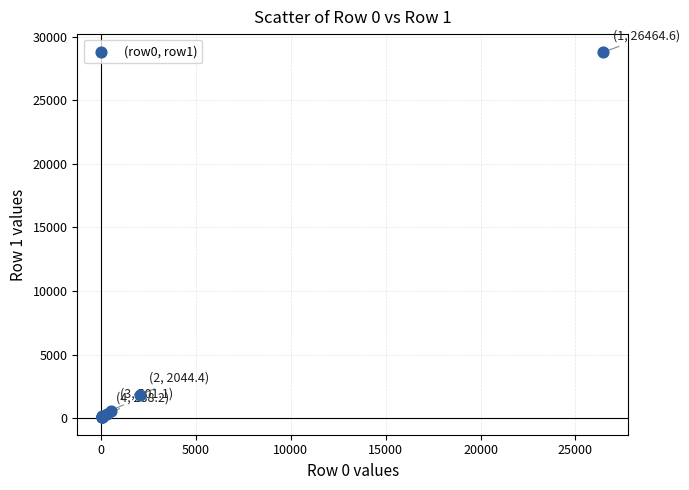

What Y value in the scatter plot is closest to 14452?

1849.2